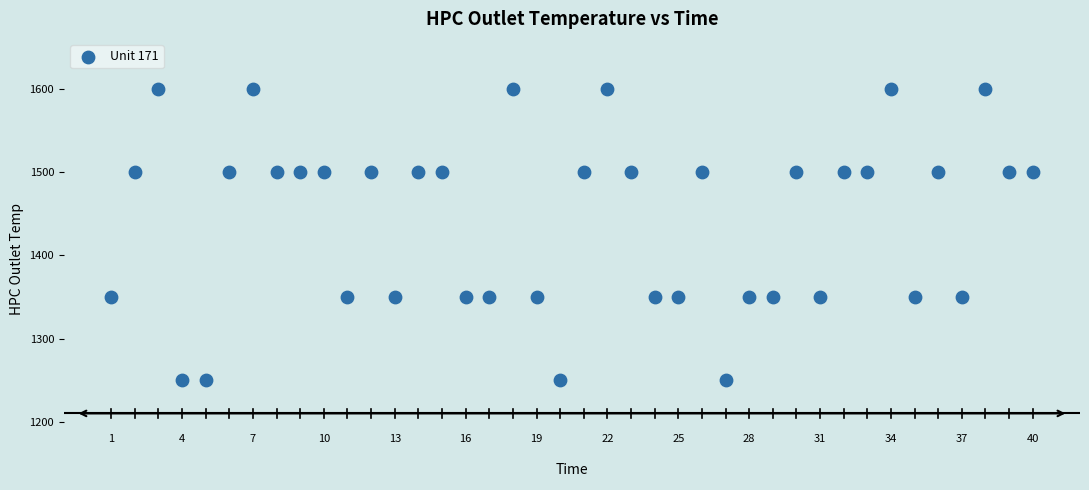

What is the range of X values (max minus min)?

39